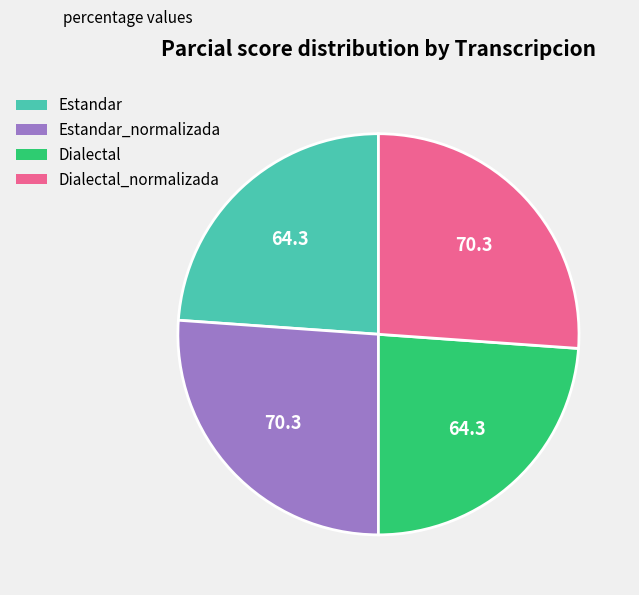

Is there any slice that represents more than half of the pie?

No